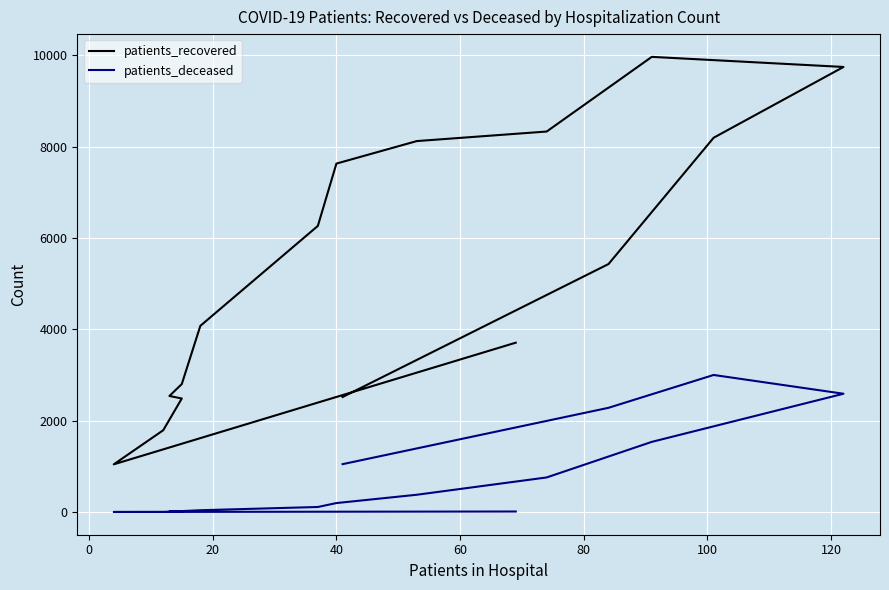

What is the difference between the second highest and second lowest values in the patients_deceased series?

2589